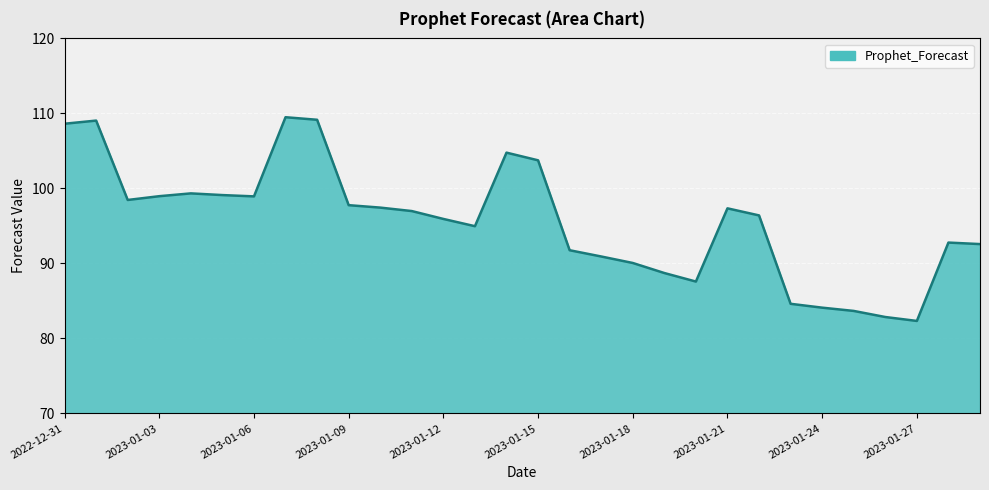

What is the greatest value displayed?

109.5